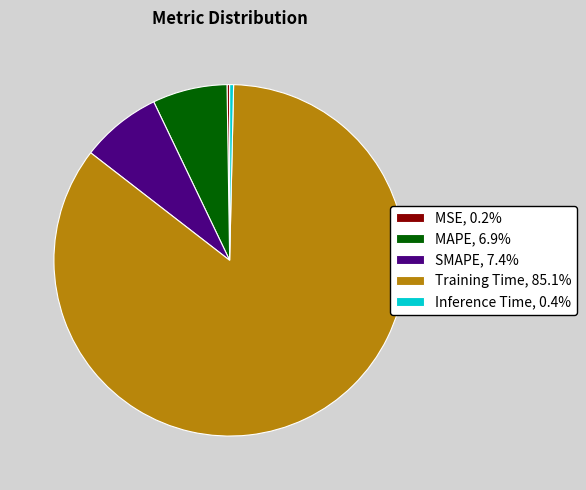

Combined, do MAPE, 6.9% and Inference Time, 0.4% account for over 50%?

No